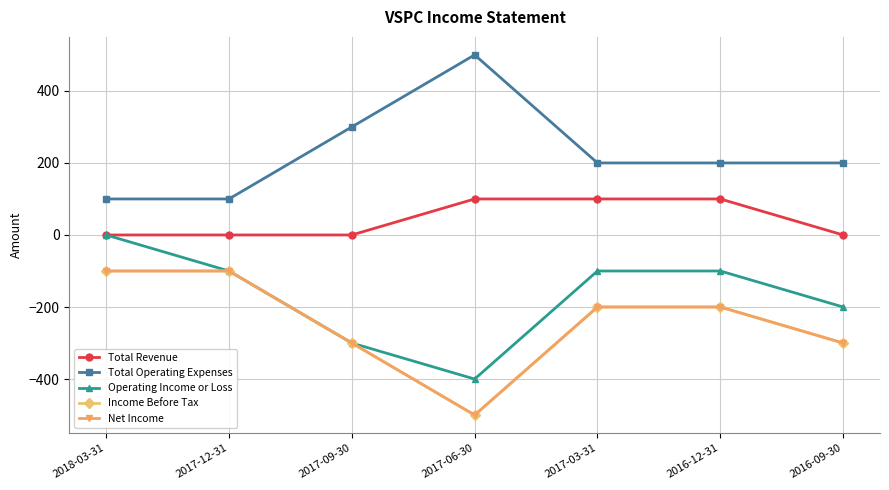

What is the approximate value of Operating Income or Loss at 2017-09-30?

-300